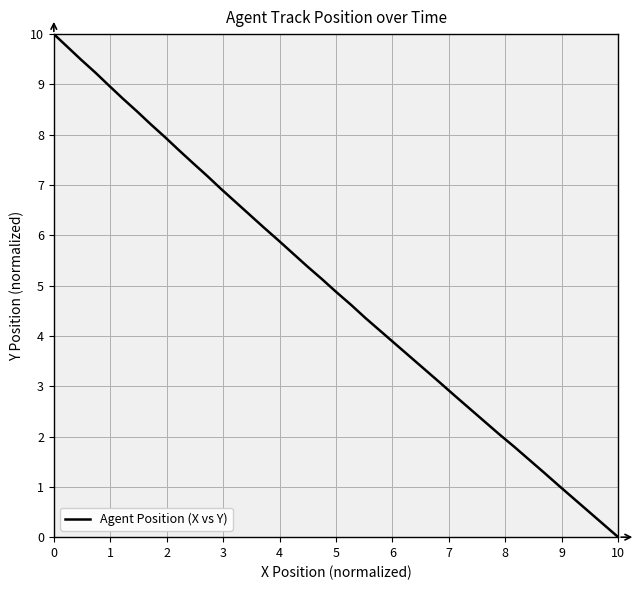

What is the sum of all values?

200.0